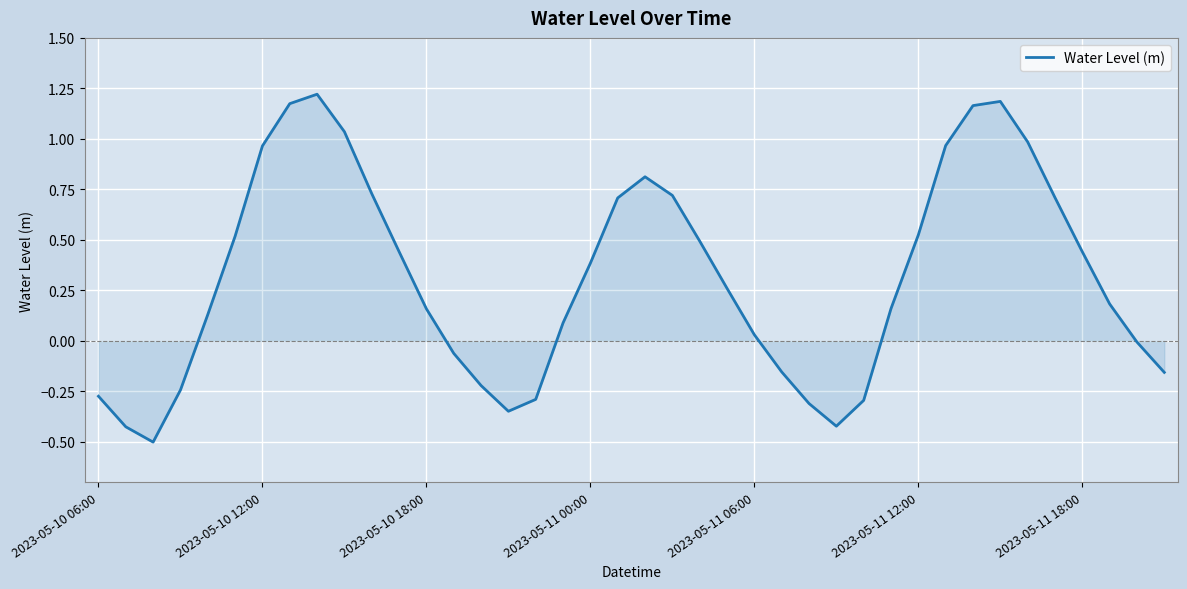

How many lines are shown in the chart?

1